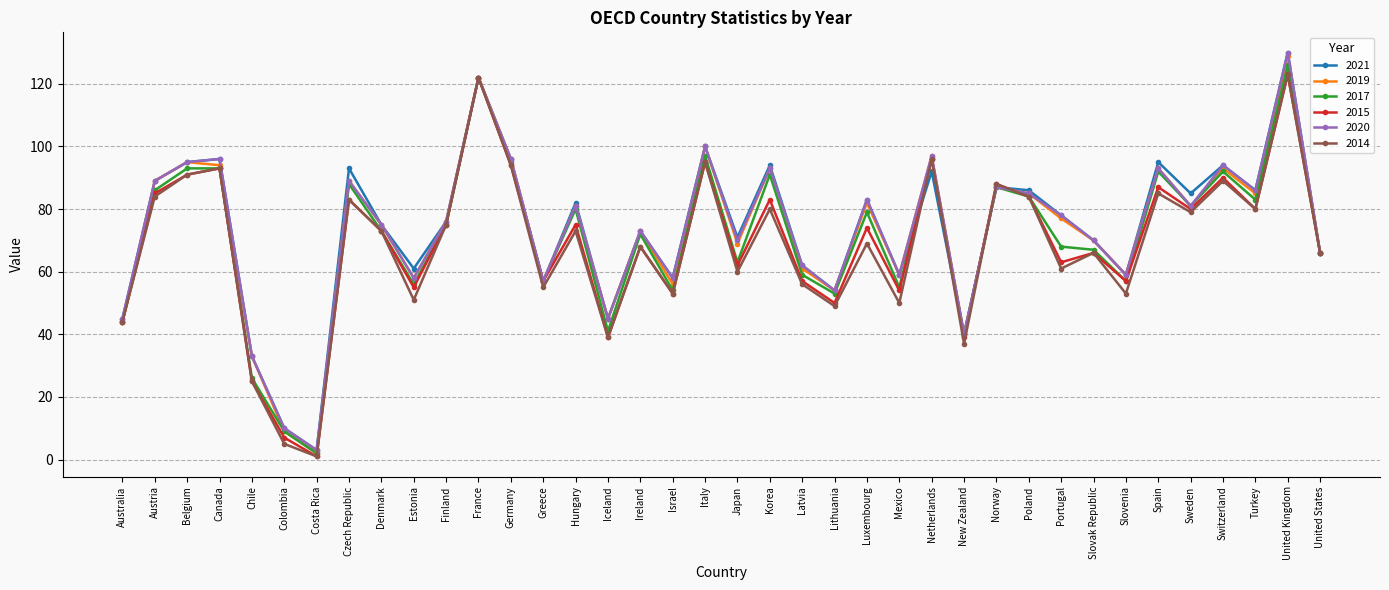

What is the sum of all 2014 values?

2595